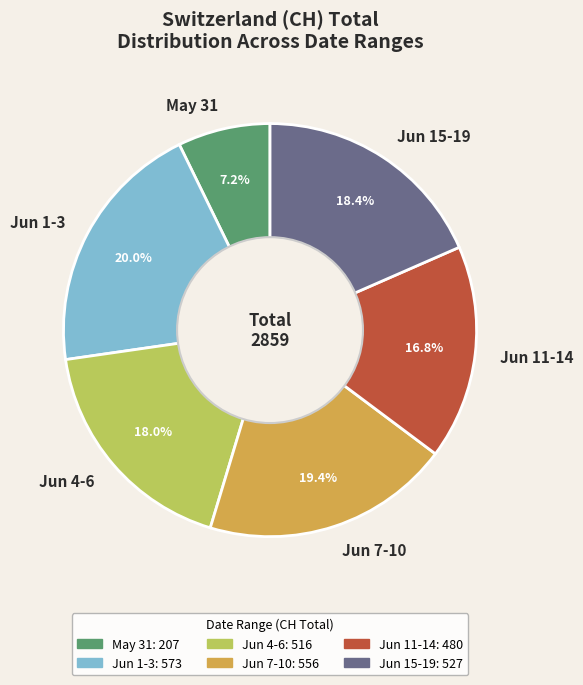

Which slice is the largest?

Jun 1-3